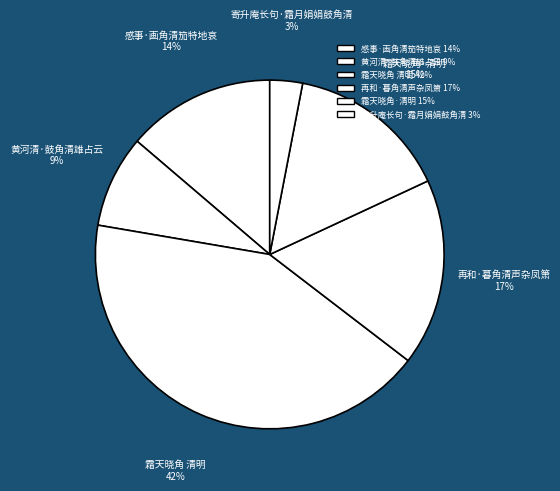

How many segments does this pie chart have?

6